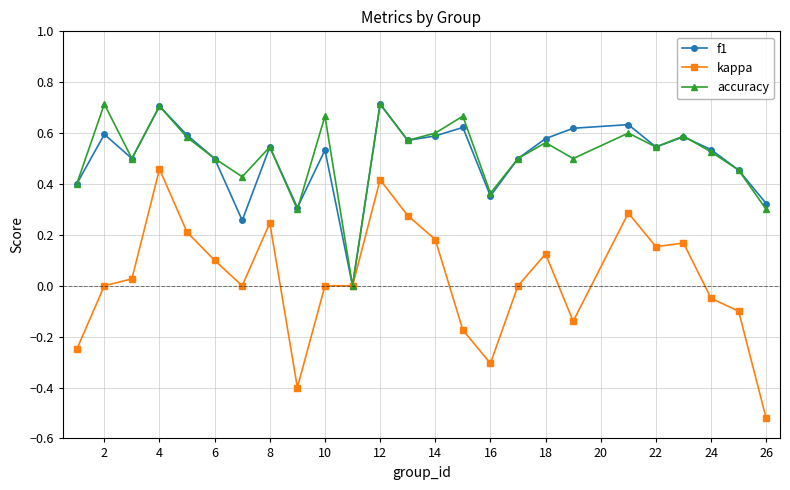

Which series has the widest spread of values?

kappa